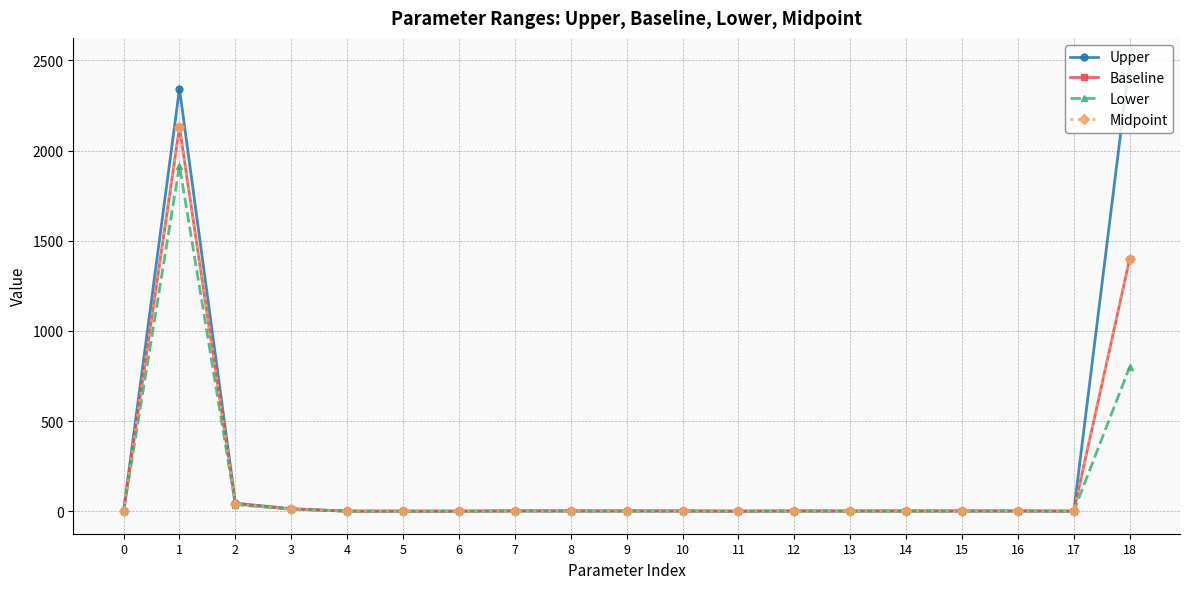

The Midpoint series shows 0.0 at 0. True or false?

True